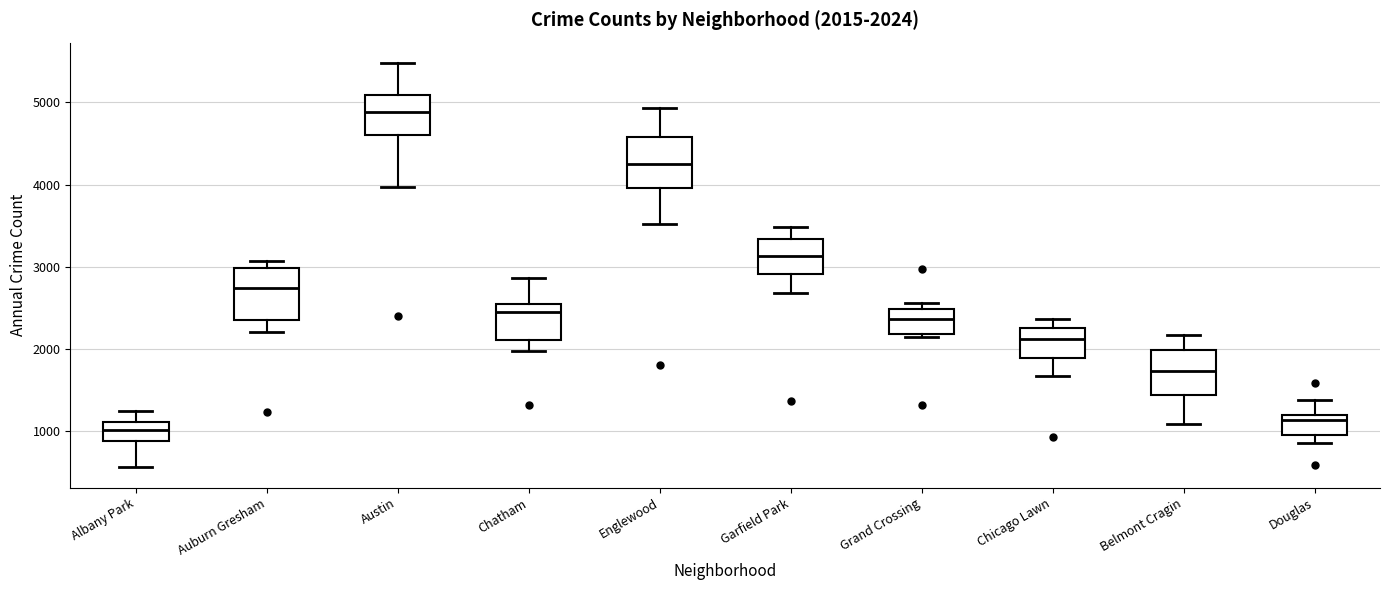

Which box's median line is the highest?

Austin